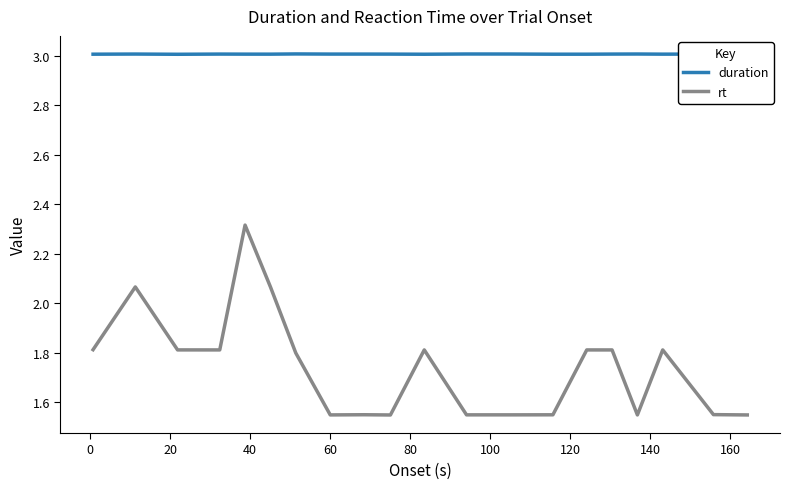

True or false: duration and rt intersect in this chart.

False